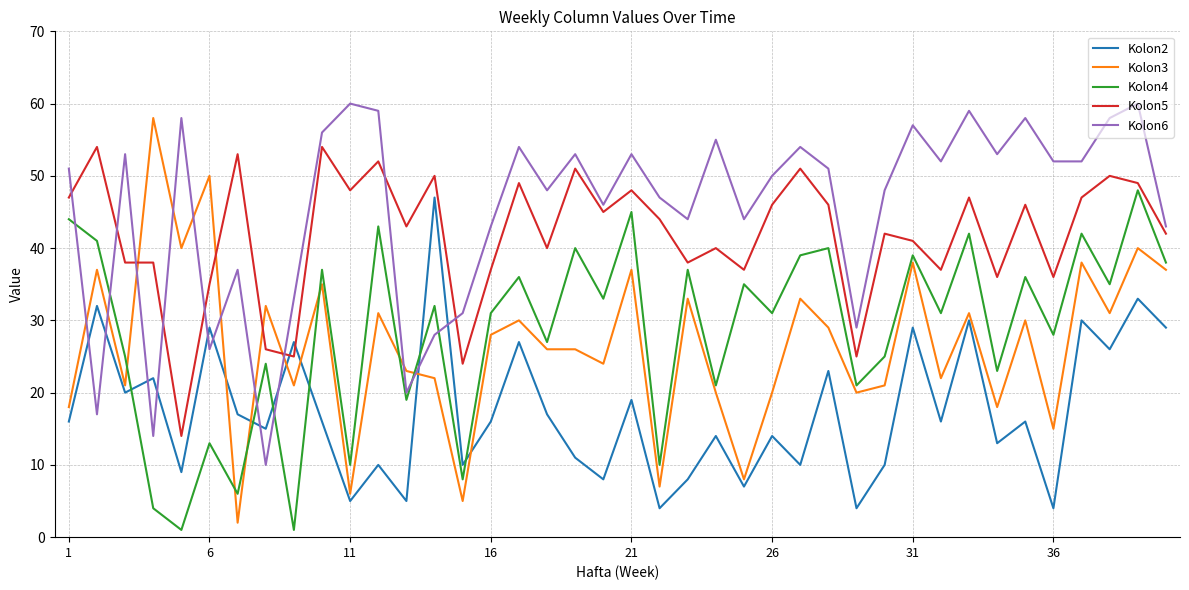

How many times do Kolon3 and Kolon4 cross each other?

6